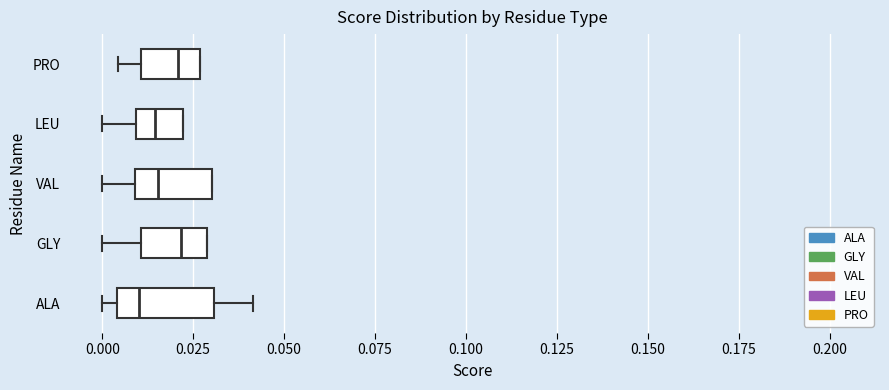

Reading bottom to top, transcribe this box plot: for each box, give where its median line is, the range the box spans, and where its two whiskers end, as read against the x-axis. The values are not printed on the chart, so give them approximately, as read against the axis.

ALA: median 0.010, box 0.005 to 0.030, whiskers 0.000 to 0.040
GLY: median 0.020, box 0.010 to 0.030, whiskers 0.000 to 0.030
VAL: median 0.015, box 0.010 to 0.030, whiskers 0.000 to 0.030
LEU: median 0.015, box 0.010 to 0.020, whiskers 0.000 to 0.020
PRO: median 0.020, box 0.010 to 0.025, whiskers 0.005 to 0.025